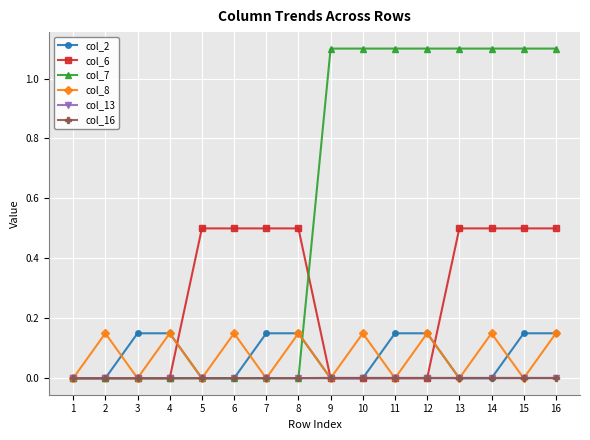

Which series changed the most between 4 and 8?

col_6